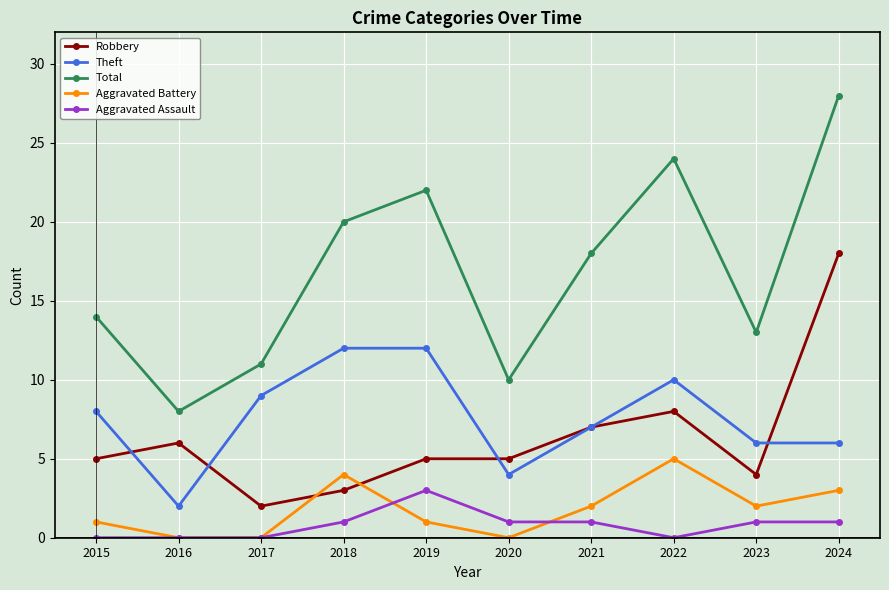

Where is the first local maximum for Robbery?

2016